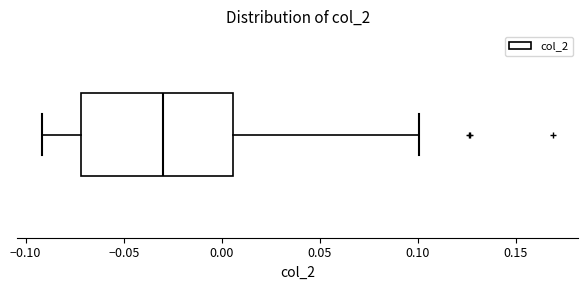

Transcribe this box plot: give where the median line is, the range the box spans, and where the two whiskers end, as read against the x-axis. The values are not printed on the chart, so give them approximately, as read against the axis.

median -0.030, box -0.070 to 0.005, whiskers -0.090 to 0.100